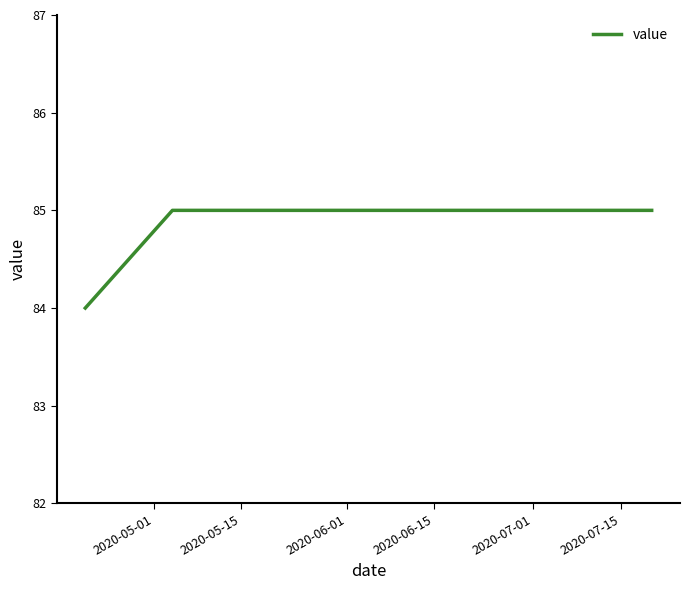

What is the sum of all values?

679